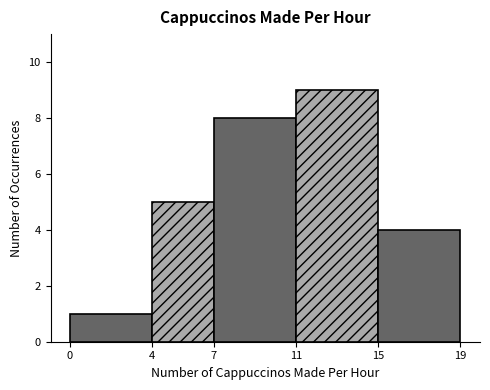

Reading left to right, transcribe this chart: for each bar, give the range it covers on the x-axis and its height. The values are not printed on the chart, so give them approximately, as read against the axis.

0 to 4: 1
4 to 7: 5
7 to 11: 8
11 to 15: 9
15 to 19: 4